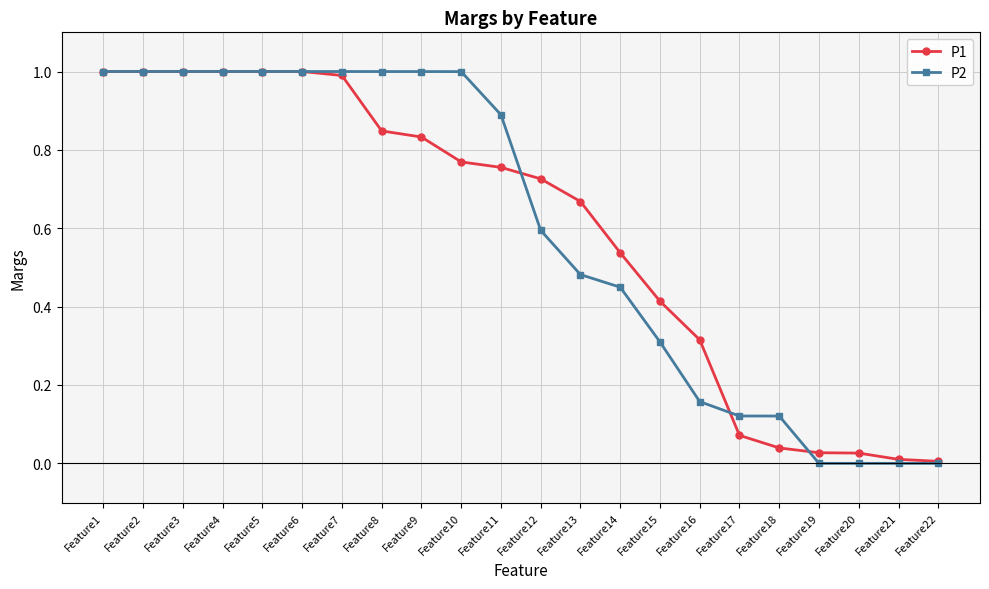

At how many categories does at least one series exceed 0?

22